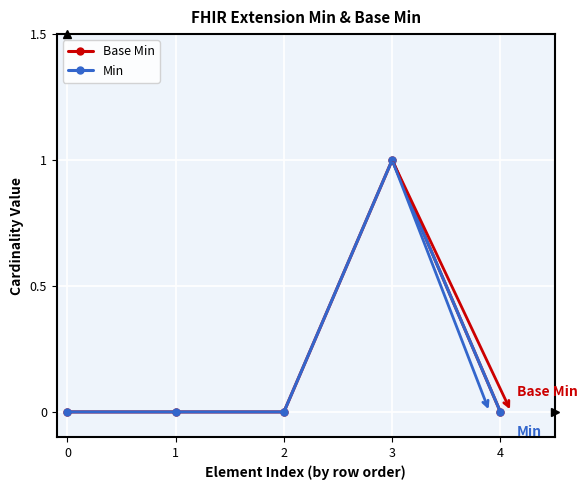

Does the chart have visible grid lines?

Yes